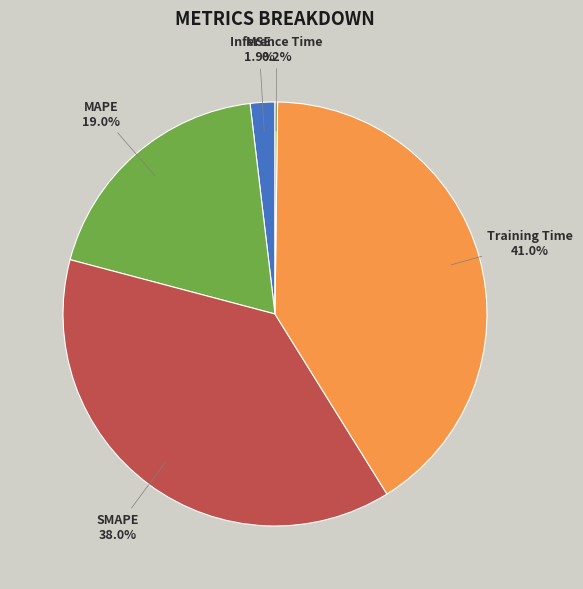

To the nearest percent, what is the average slice percentage?

20%